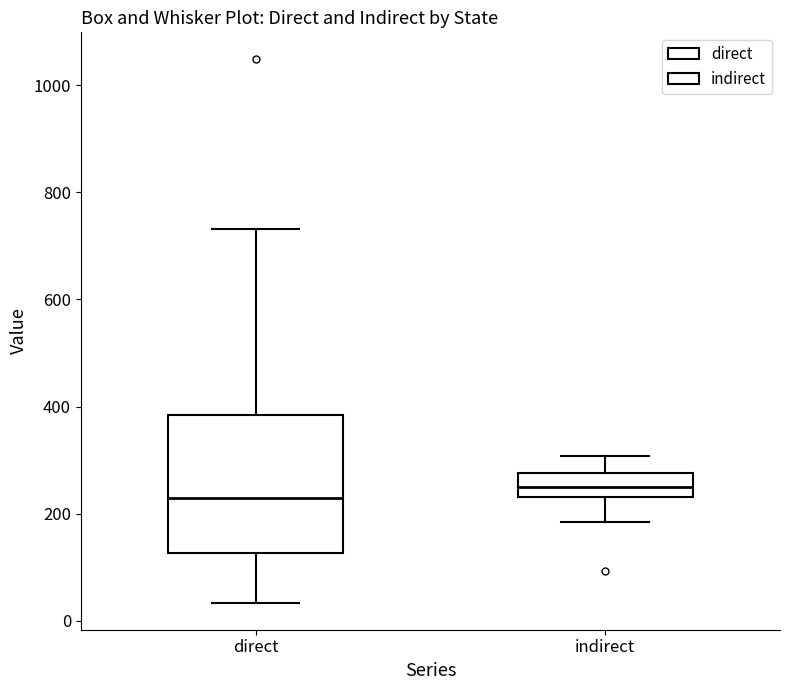

Comparing the boxes themselves (not the whiskers), which one is the tallest?

direct